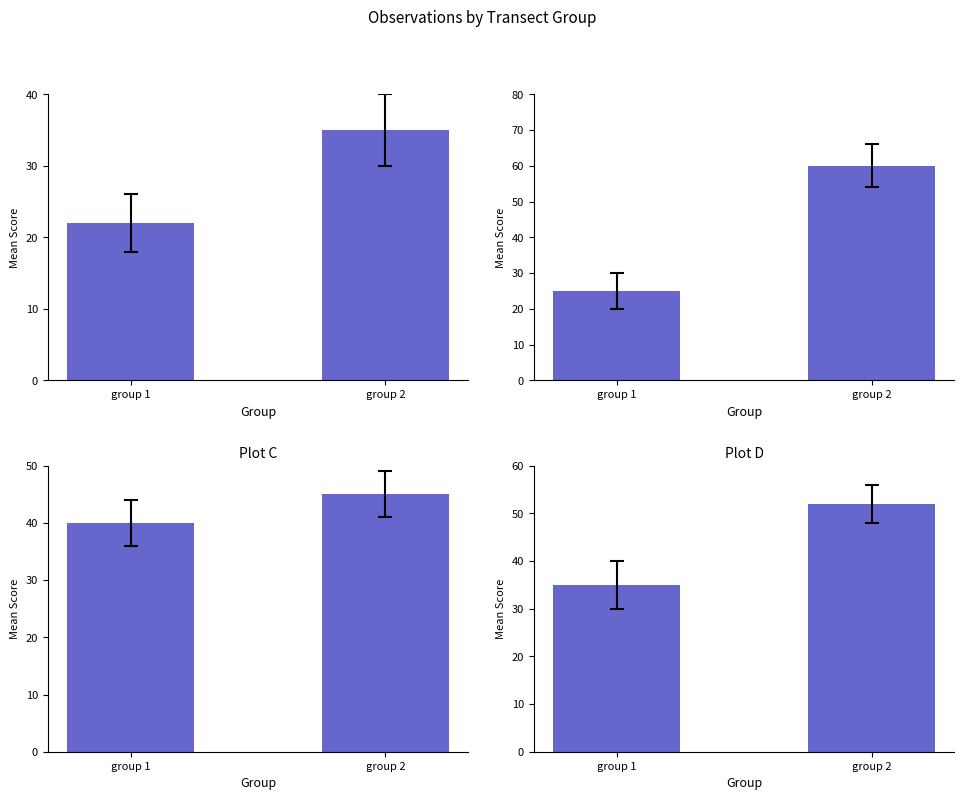

What is the sum of the values at group 2 and group 1?

87